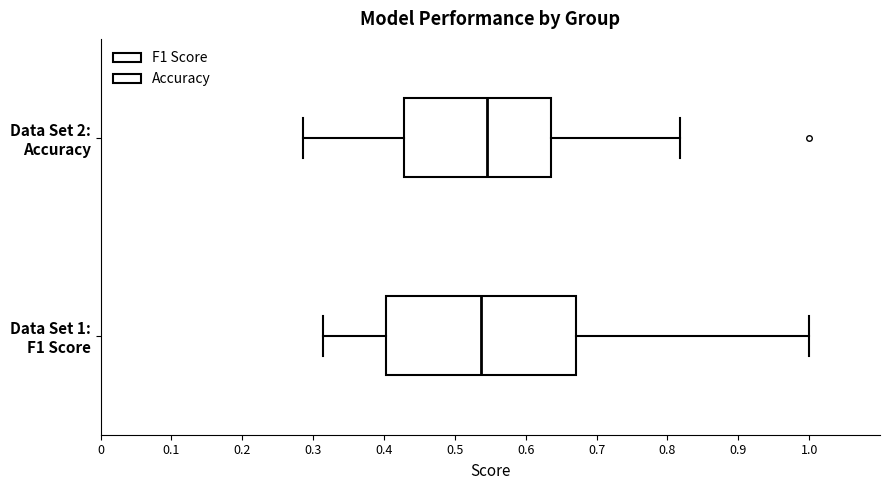

Comparing the boxes themselves (not the whiskers), which one is the widest?

Data Set 1: F1 Score